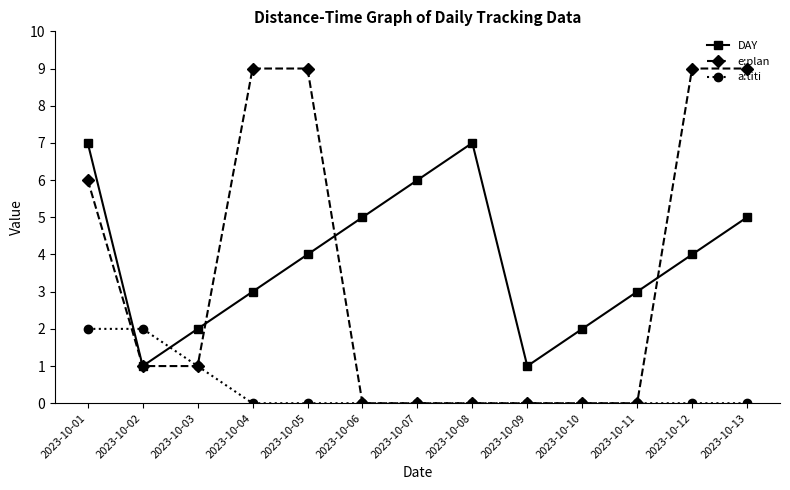

Which series has the widest spread of values?

e:plan